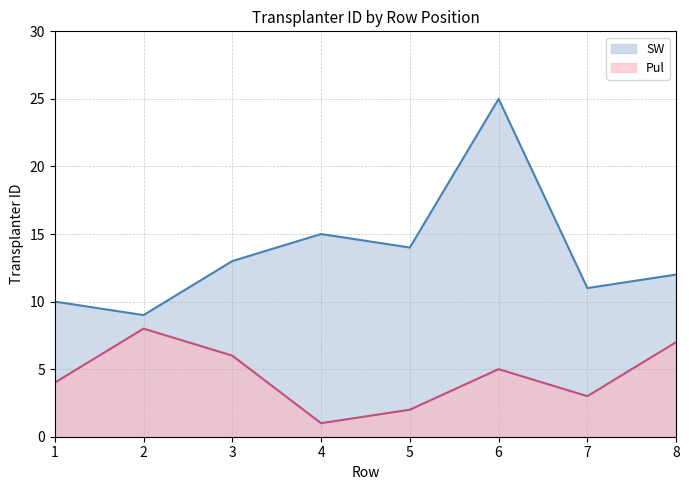

Which series has the largest total across all categories?

SW